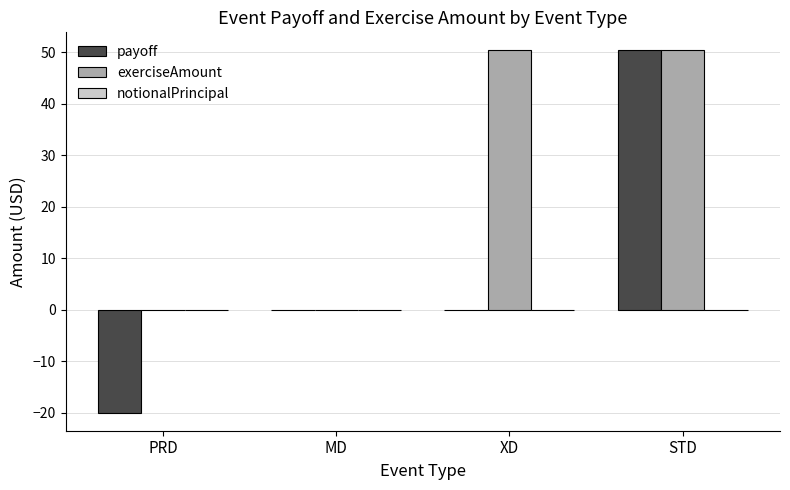

True or false: payoff has a value of 43.9 at MD.

False